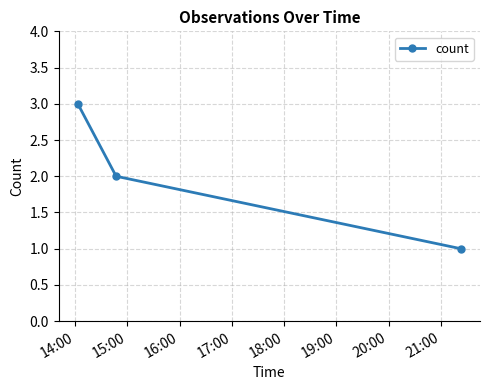

Reading left to right, list all the values displayed in this chart.

3	2	1